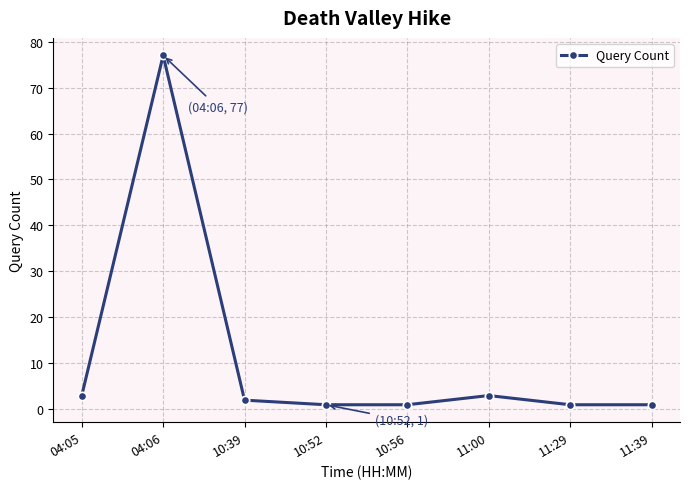

What is the average value?

11